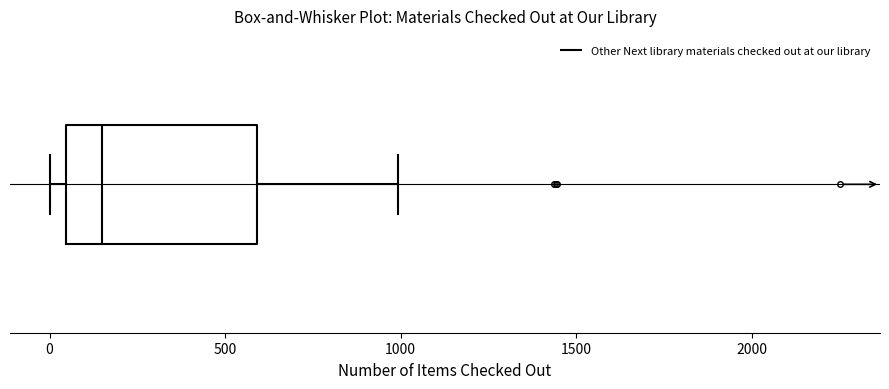

Transcribe this box plot: give where the median line is, the range the box spans, and where the two whiskers end, as read against the x-axis. The values are not printed on the chart, so give them approximately, as read against the axis.

median 150, box 50 to 600, whiskers 0 to 1000